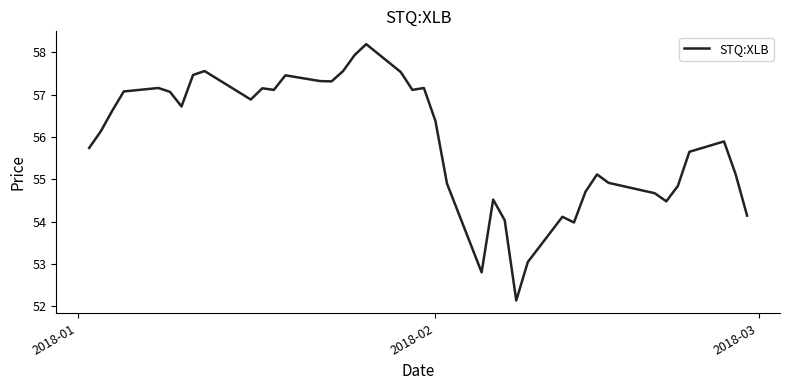

How many categories are shown in the chart?

40